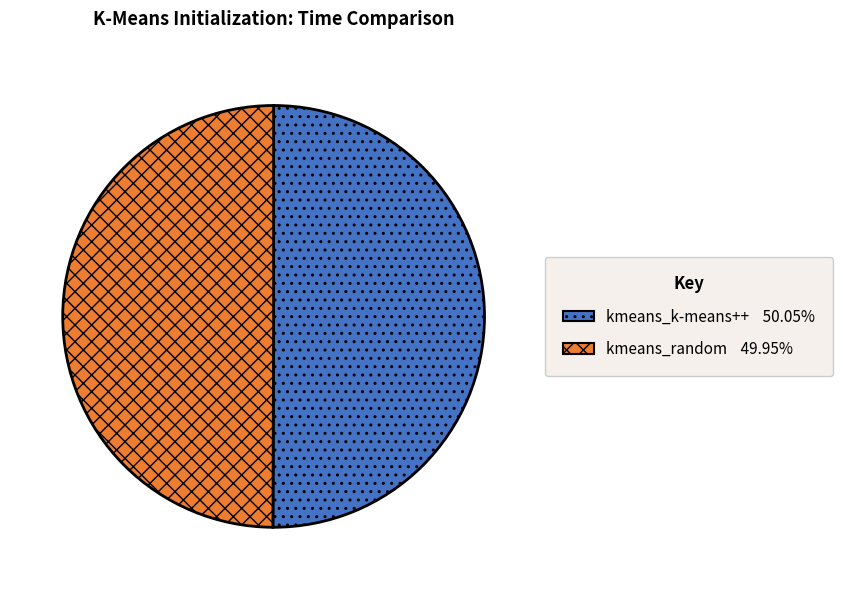

Combined, do kmeans_random 49.95% and kmeans_k-means++ 50.05% account for over 50%?

Yes